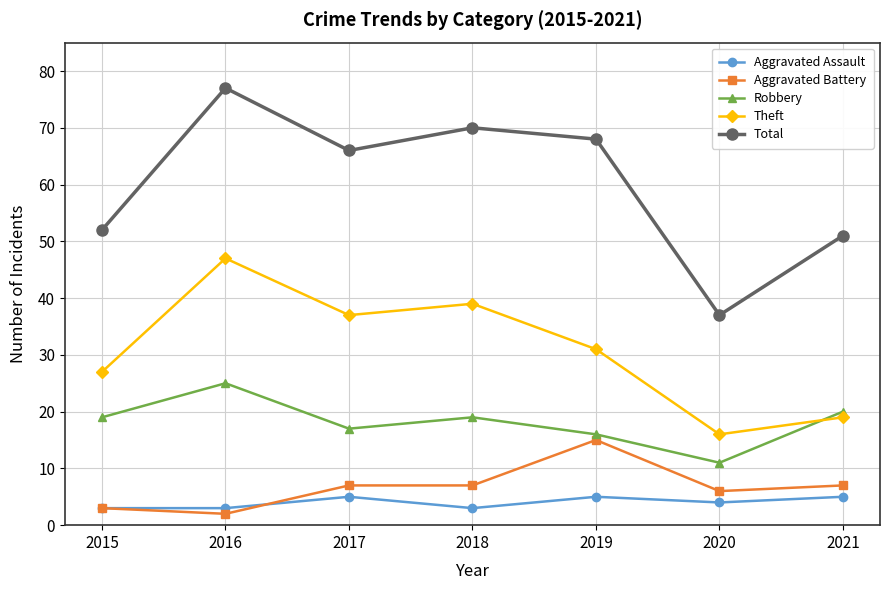

At which category does the chart reach its peak across all series?

2016